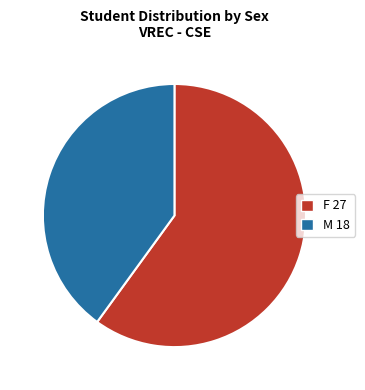

Which category has the biggest portion of the pie?

F